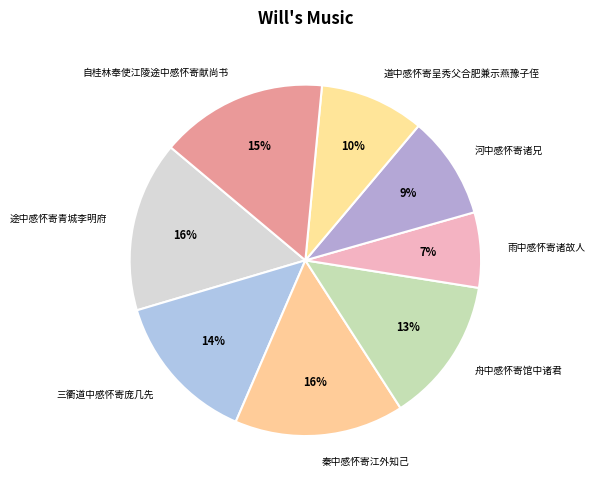

Is it true that 途中感怀寄青城李明府 is 10% of the pie?

False